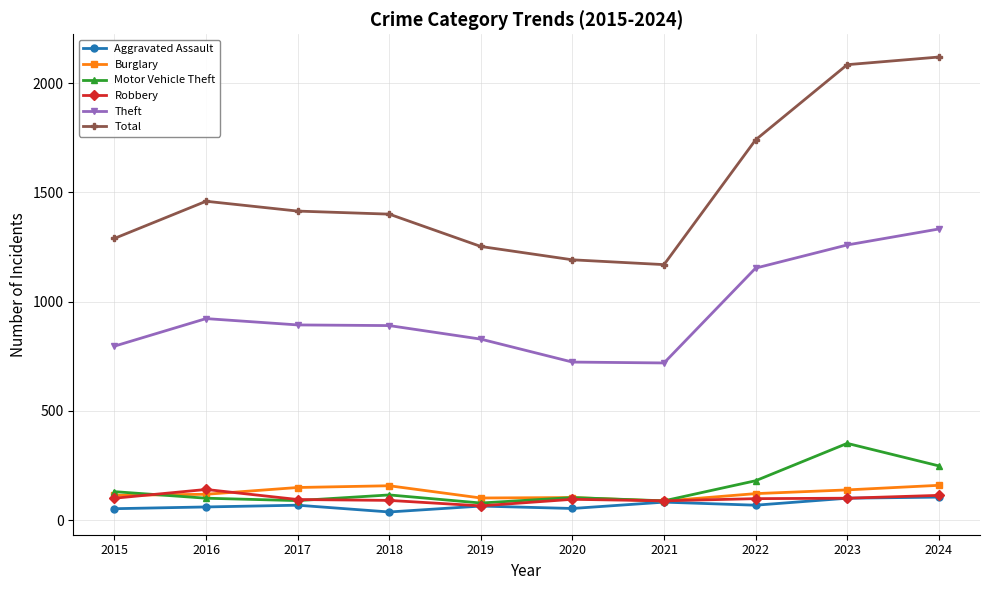

What is the total value across all series at 2022?

3360